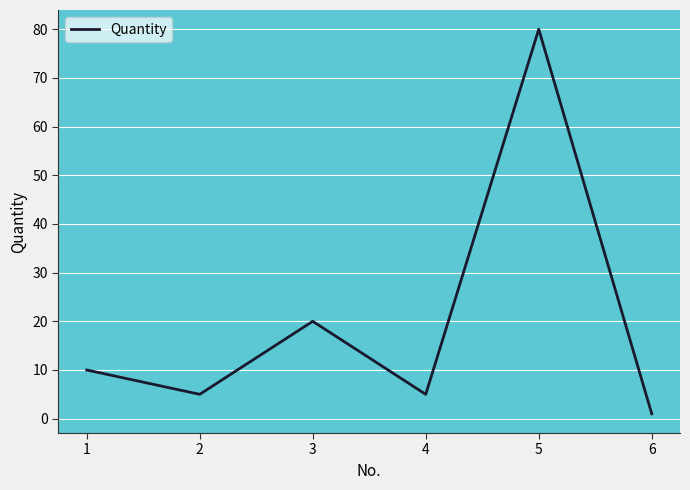

Which category has the highest value across all series?

5